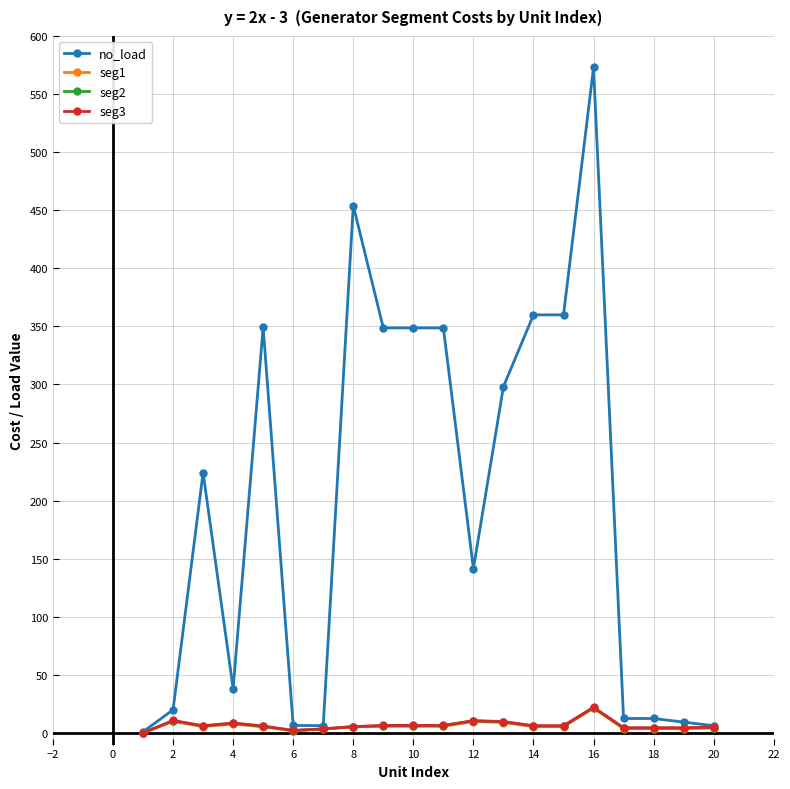

True or false: seg1 has more than 2 interior local peaks.

True